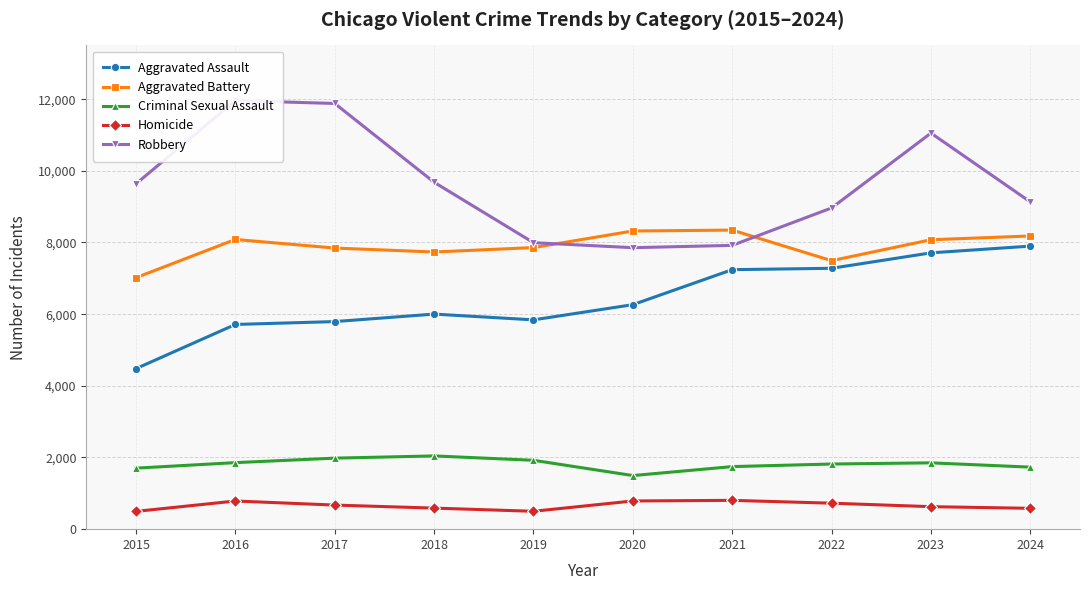

At which category does Aggravated Assault reach its first local peak?

2018